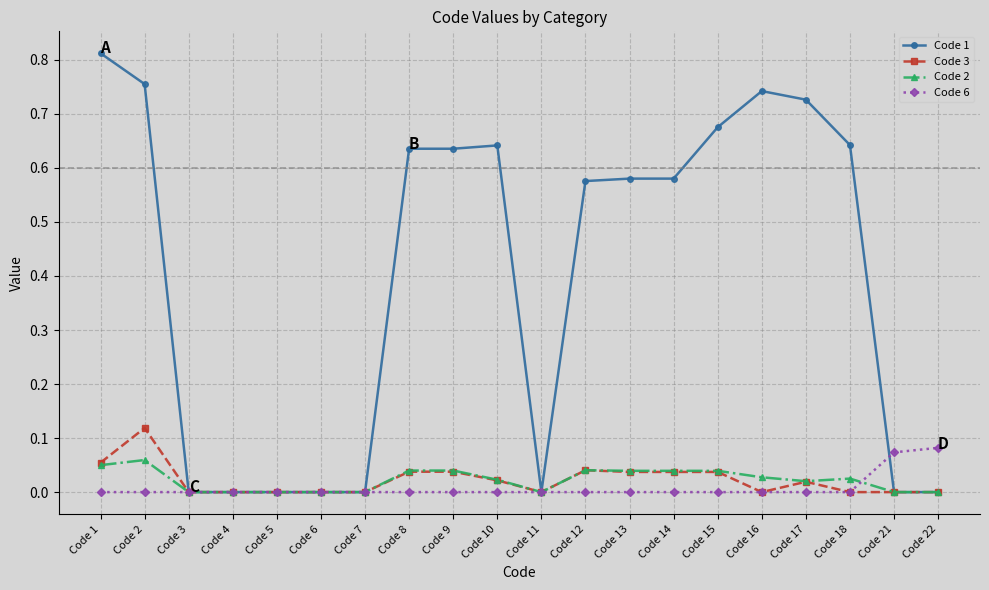

Is it true that Code 2 equals 0.0 at Code 3?

True